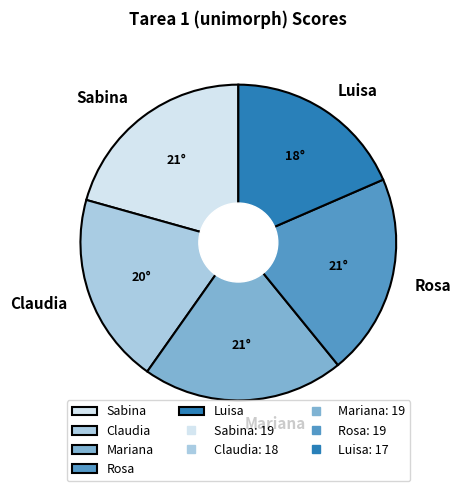

What is the smallest slice in the pie chart?

Luisa